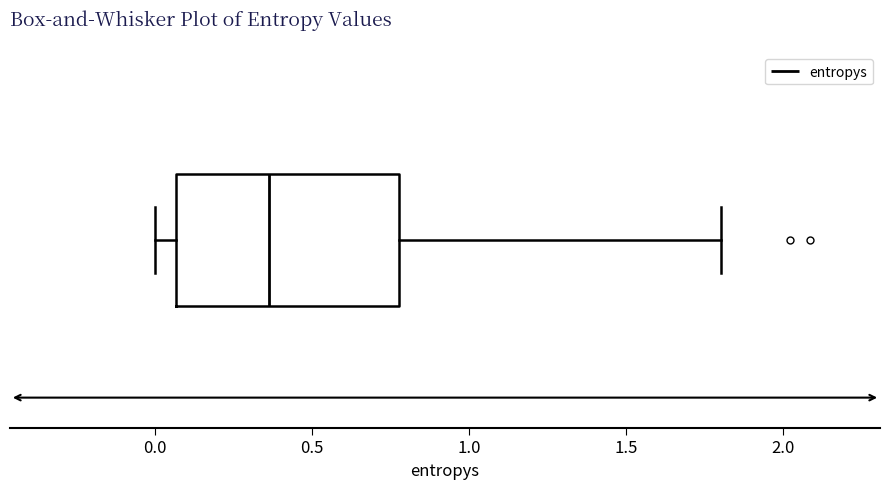

Transcribe this box plot: give where the median line is, the range the box spans, and where the two whiskers end, as read against the x-axis. The values are not printed on the chart, so give them approximately, as read against the axis.

median 0.35, box 0.05 to 0.80, whiskers 0.00 to 1.80